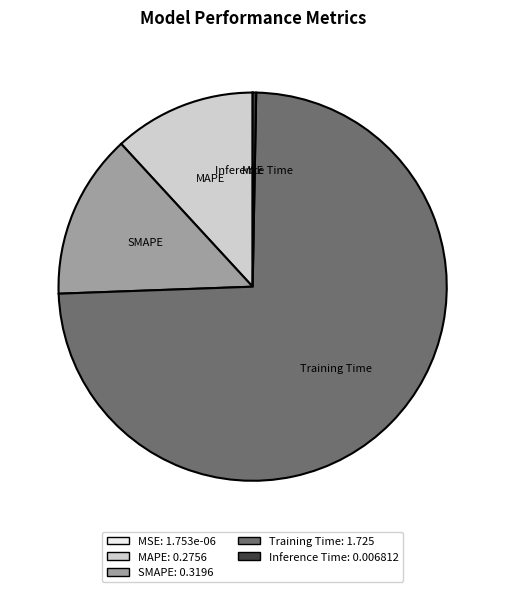

Is it true that Training Time is 86% of the pie?

False